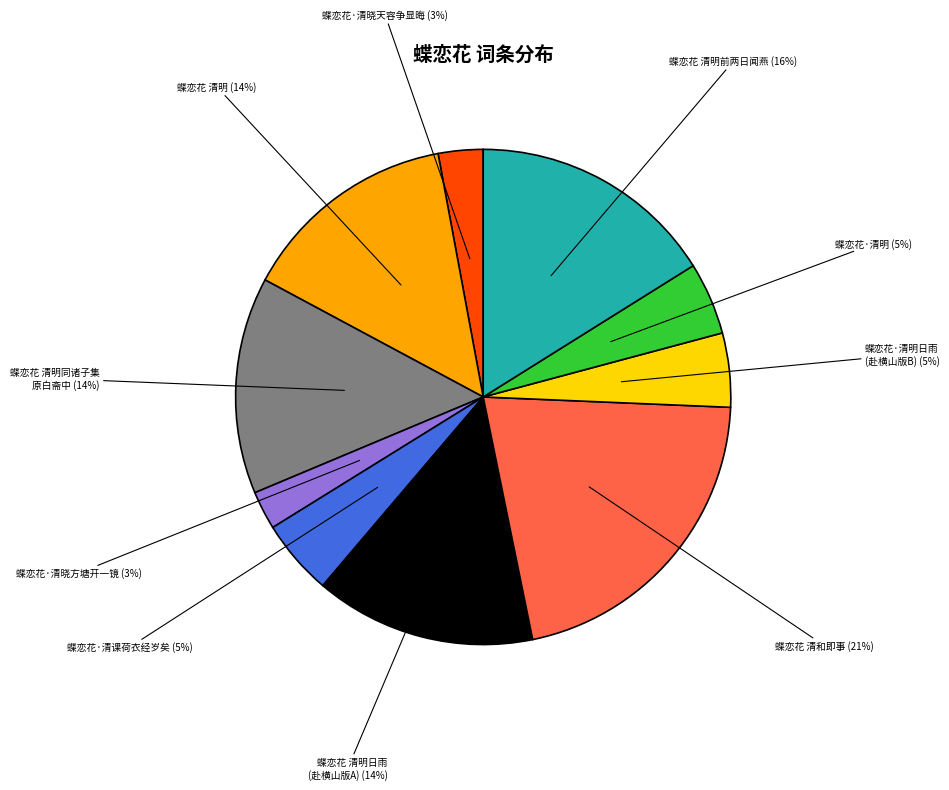

Count the number of slices in the pie.

10